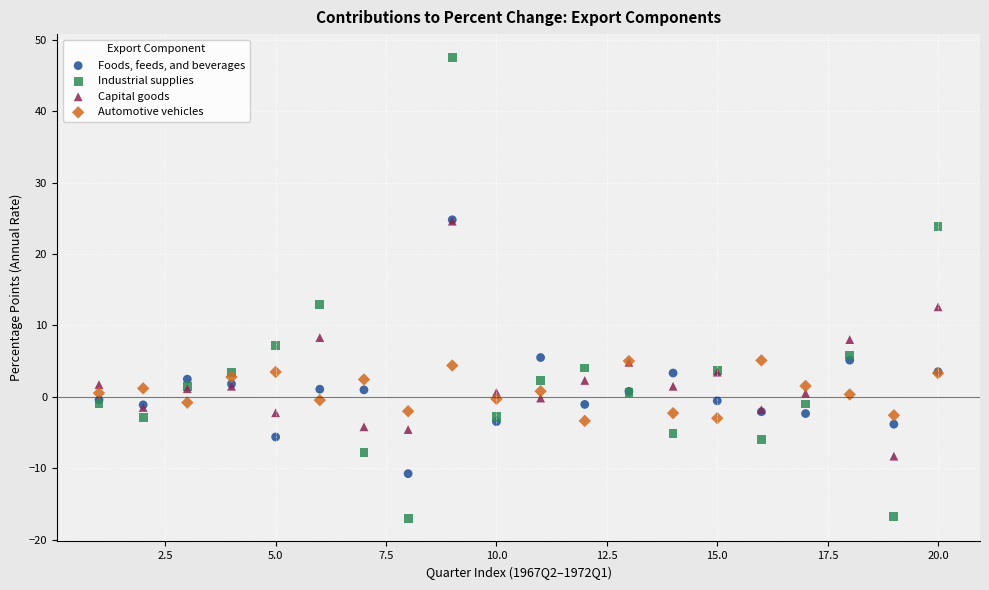

Which series reaches the minimum Y coordinate?

Industrial supplies